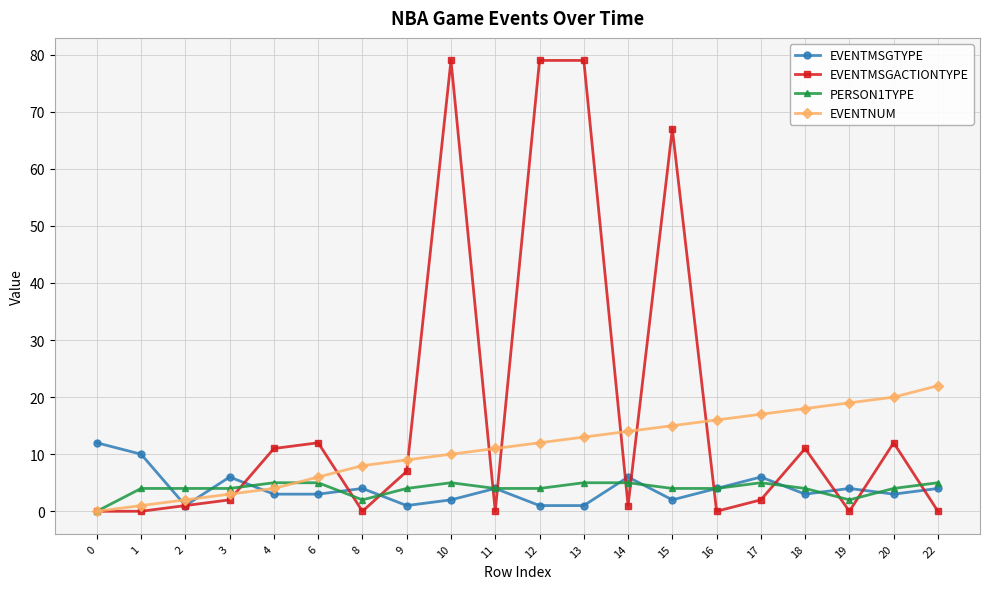

True or false: EVENTMSGTYPE has more than 1 points higher than both neighbors.

True